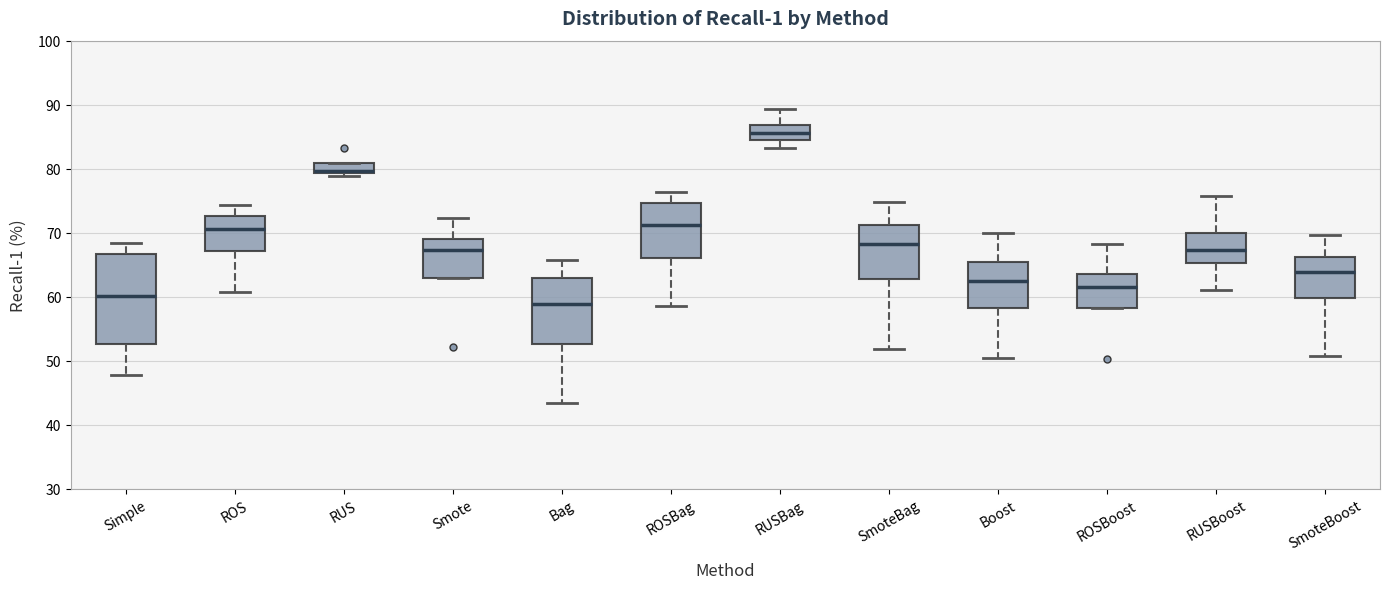

Where does the lower whisker of the box for SmoteBoost end on the y-axis? The values are not printed on the chart, so give them approximately, as read against the axis.

51